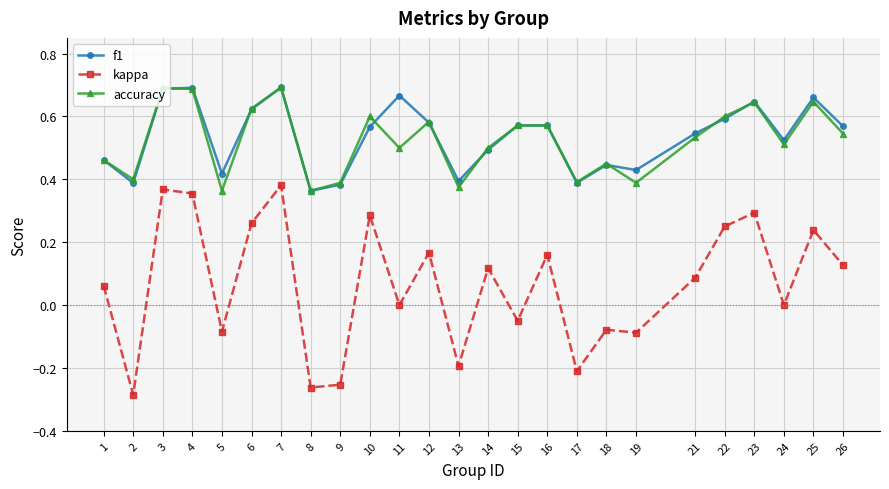

Which series has the largest range (max minus min)?

kappa